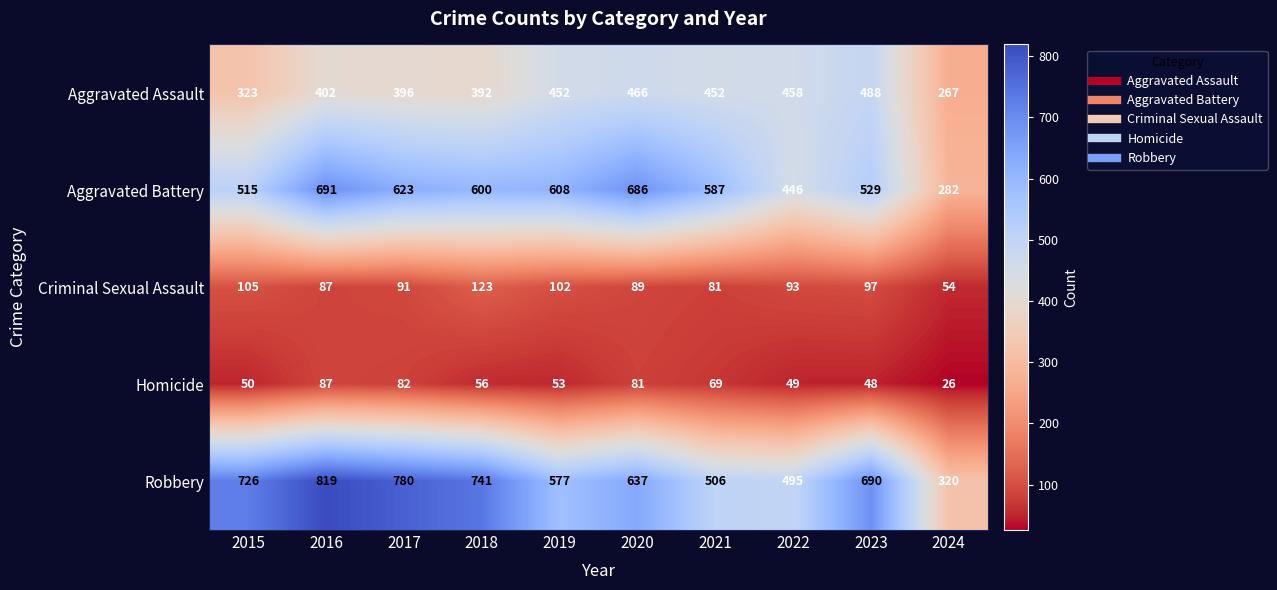

List the labels in order of Robbery value, largest first.

2016, 2017, 2018, 2015, 2023, 2020, 2019, 2021, 2022, 2024